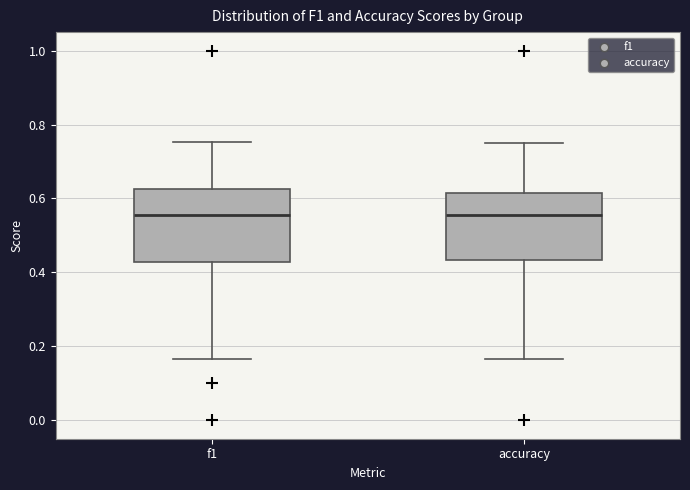

Reading left to right, read every box against the y-axis: the position of its median line, the range the box covers, and the ends of its whiskers. The values are not printed on the chart, so give them approximately, as read against the axis.

f1: median 0.56, box 0.42 to 0.62, whiskers 0.16 to 0.76
accuracy: median 0.56, box 0.44 to 0.62, whiskers 0.16 to 0.76